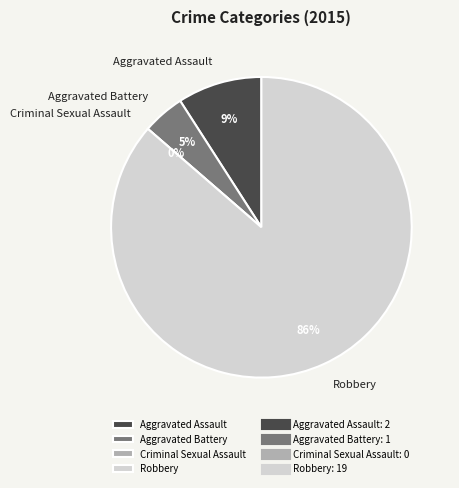

Is it true that Aggravated Assault is 9% of the pie?

True